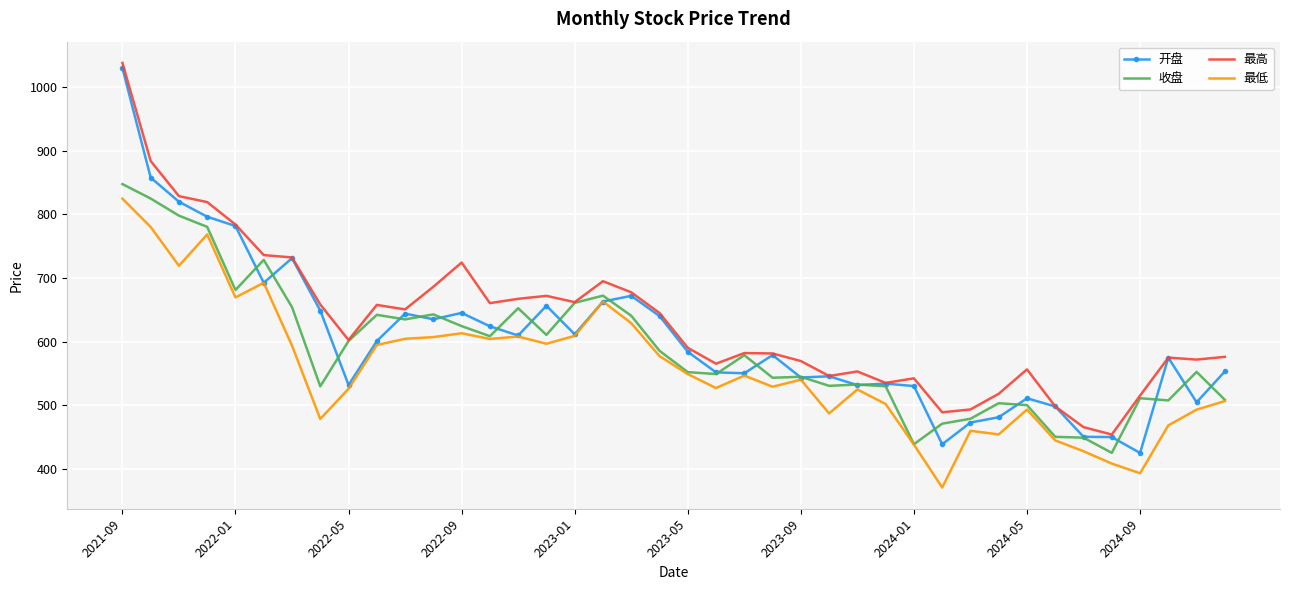

What is the smallest value displayed?

370.8